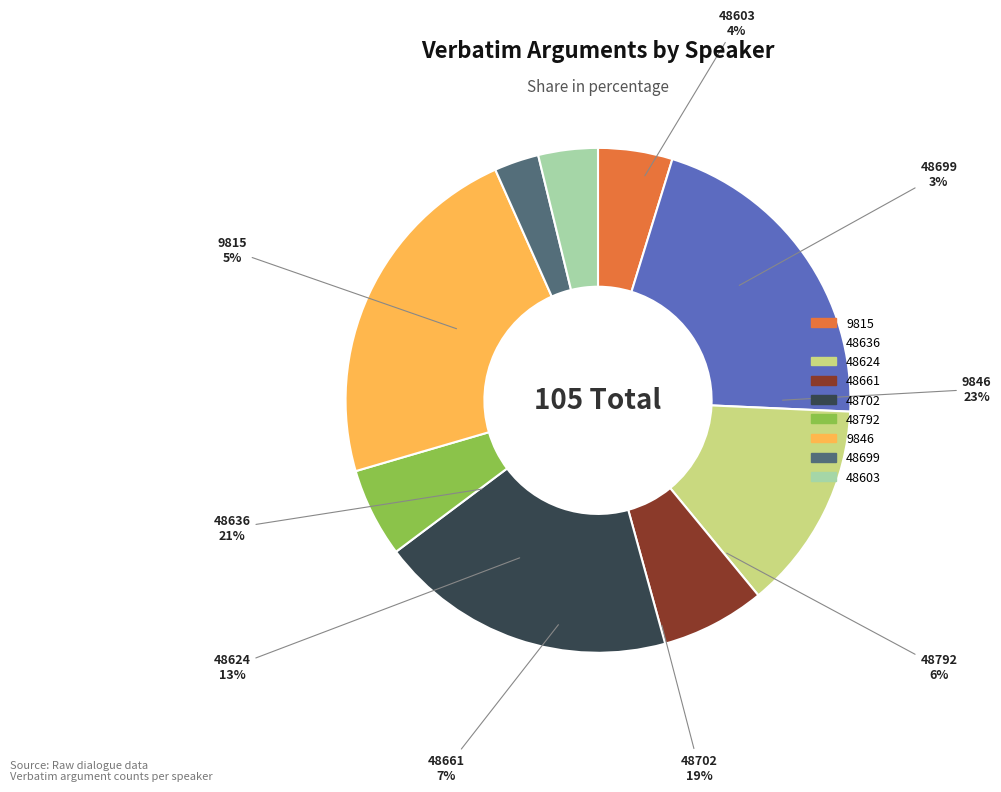

How many slices are in this pie chart?

9